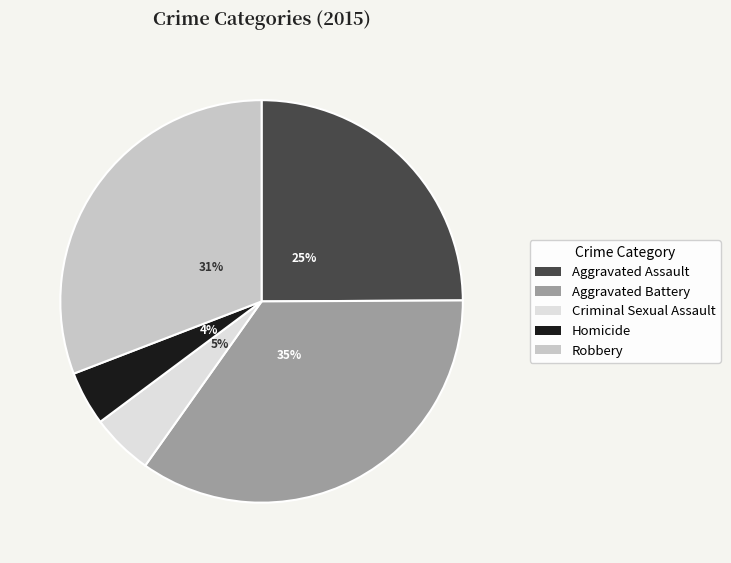

The Robbery slice represents 21% of the pie. True or false?

False